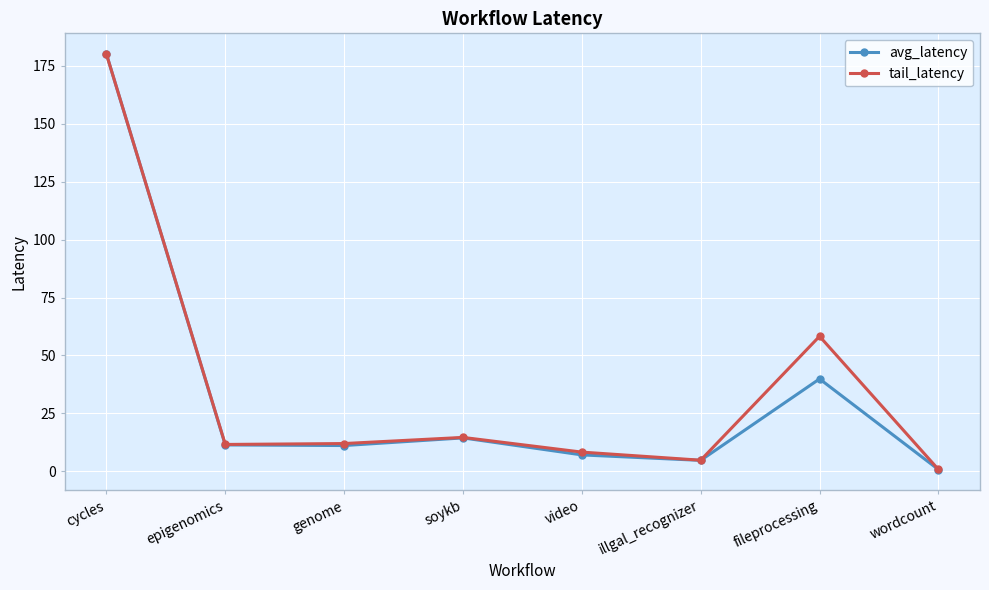

Does the chart display data point markers on the line(s)?

Yes